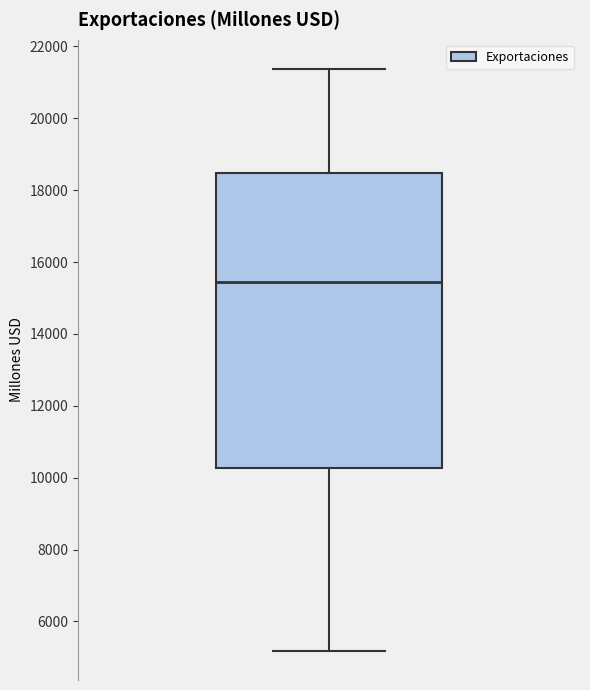

Where does the upper whisker of the box end on the y-axis? The values are not printed on the chart, so give them approximately, as read against the axis.

21400